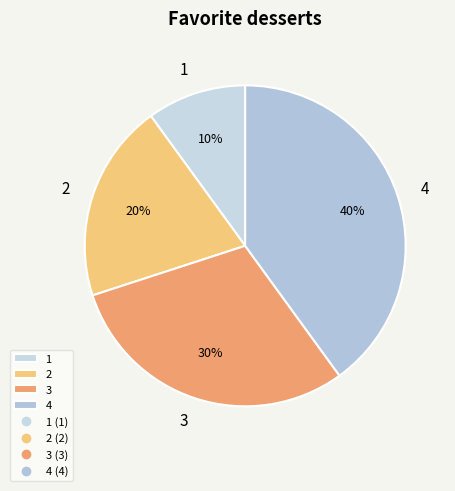

Count the number of slices in the pie.

4